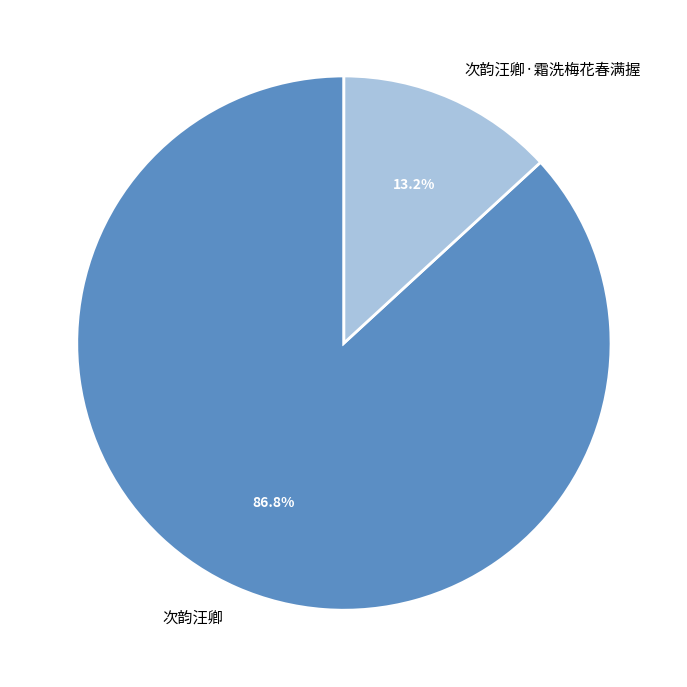

Which category has the smallest portion of the pie?

次韵汪卿·霜洗梅花春满握